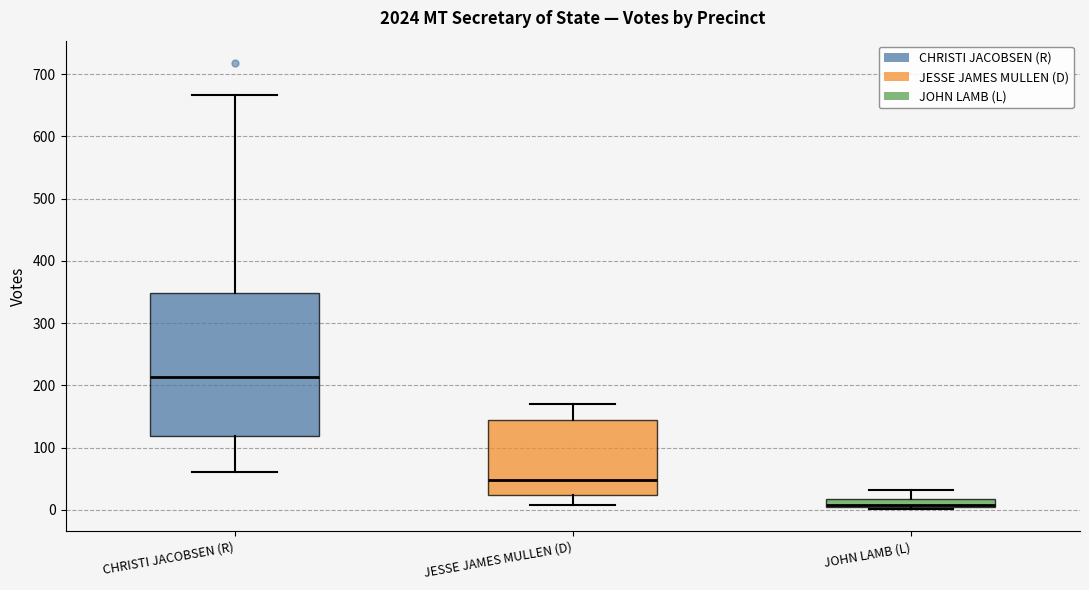

Where does the median line of the box for JESSE JAMES MULLEN (D) sit on the y-axis? The values are not printed on the chart, so give them approximately, as read against the axis.

50